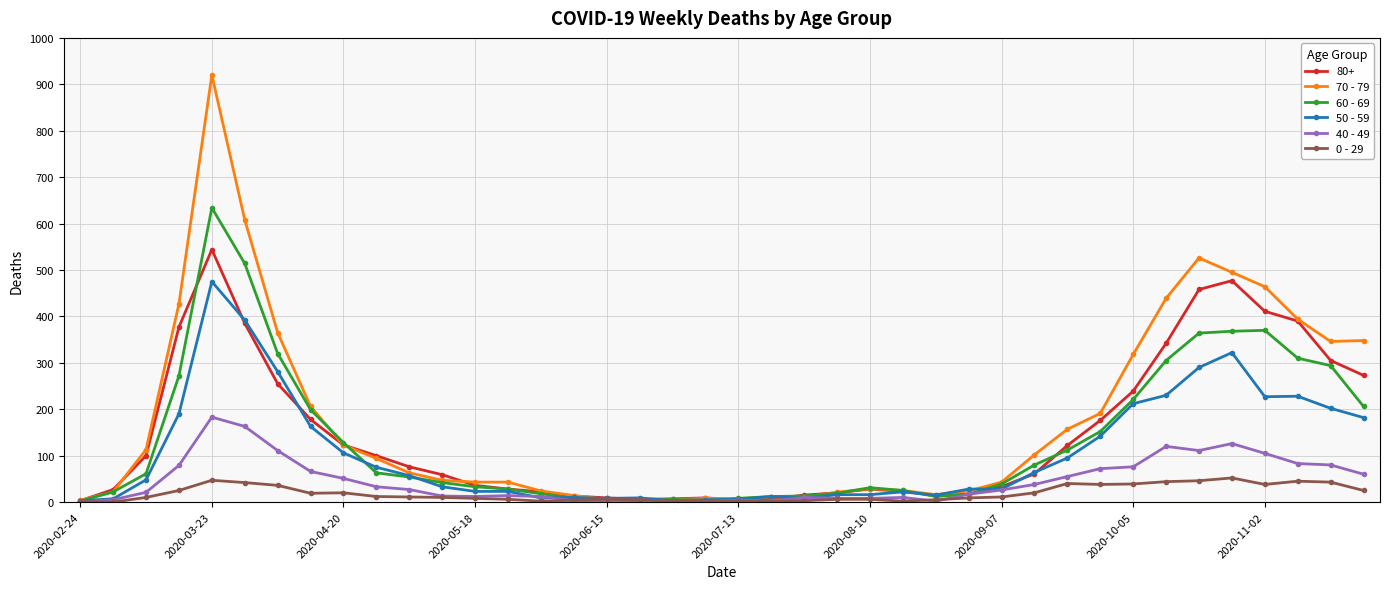

What is the maximum value shown in the chart?

920